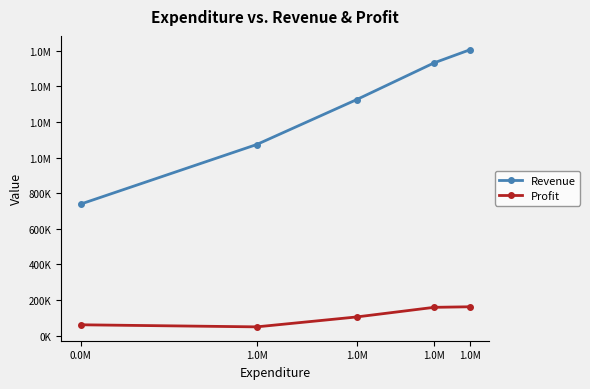

Is this an area chart (filled region under the line)?

No